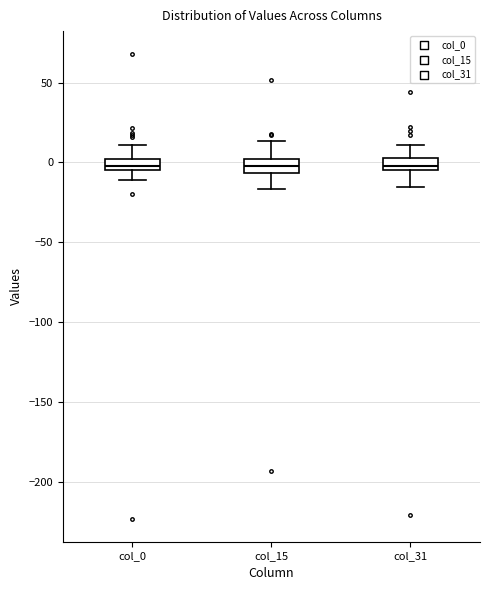

Where is the lower edge of the box for col_31 on the y-axis? The values are not printed on the chart, so give them approximately, as read against the axis.

-5